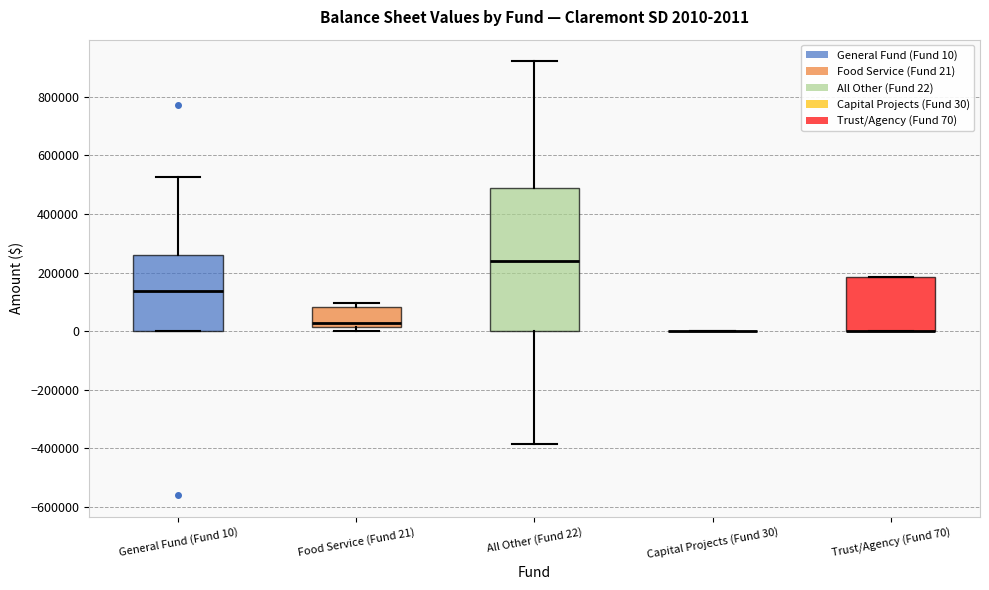

Comparing the boxes themselves (not the whiskers), which one is the tallest?

All Other (Fund 22)